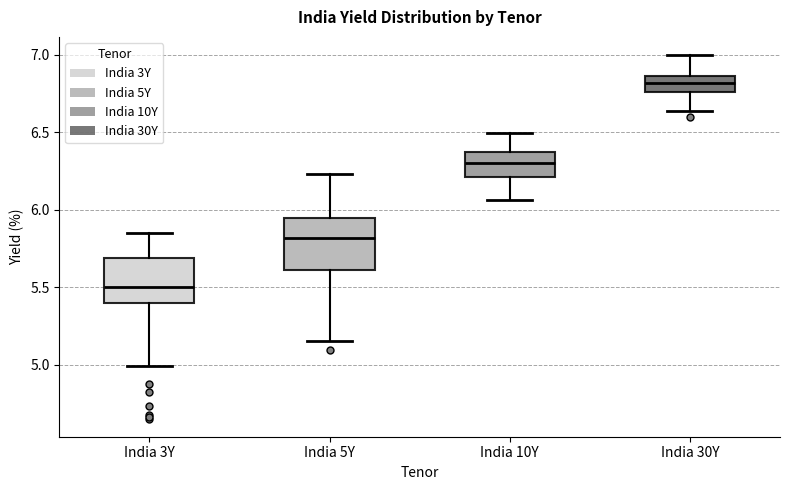

Reading left to right, transcribe this box plot: for each box, give where its median line is, the range the box spans, and where its two whiskers end, as read against the y-axis. The values are not printed on the chart, so give them approximately, as read against the axis.

India 3Y: median 5.50, box 5.40 to 5.70, whiskers 5.00 to 5.85
India 5Y: median 5.80, box 5.60 to 5.95, whiskers 5.15 to 6.25
India 10Y: median 6.30, box 6.20 to 6.35, whiskers 6.05 to 6.50
India 30Y: median 6.80, box 6.75 to 6.85, whiskers 6.65 to 7.00